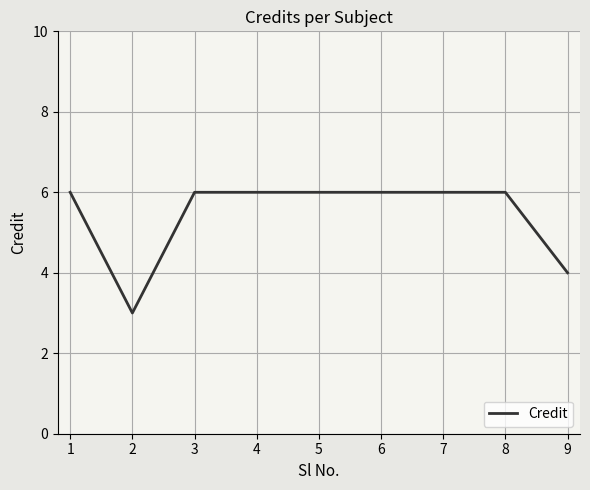

What is the smallest value displayed?

3